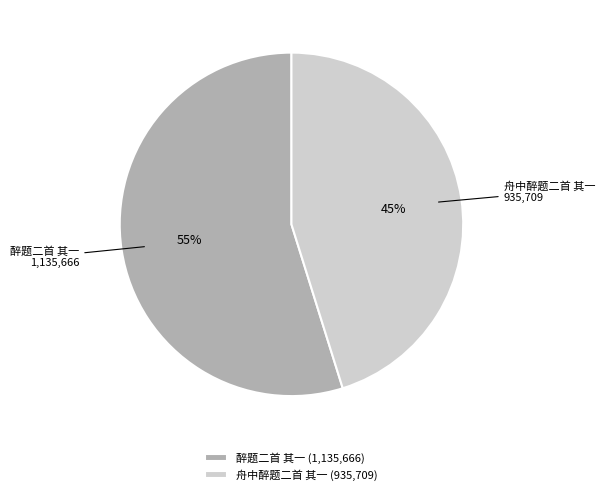

What is the largest slice in the pie chart?

醉题二首 其一